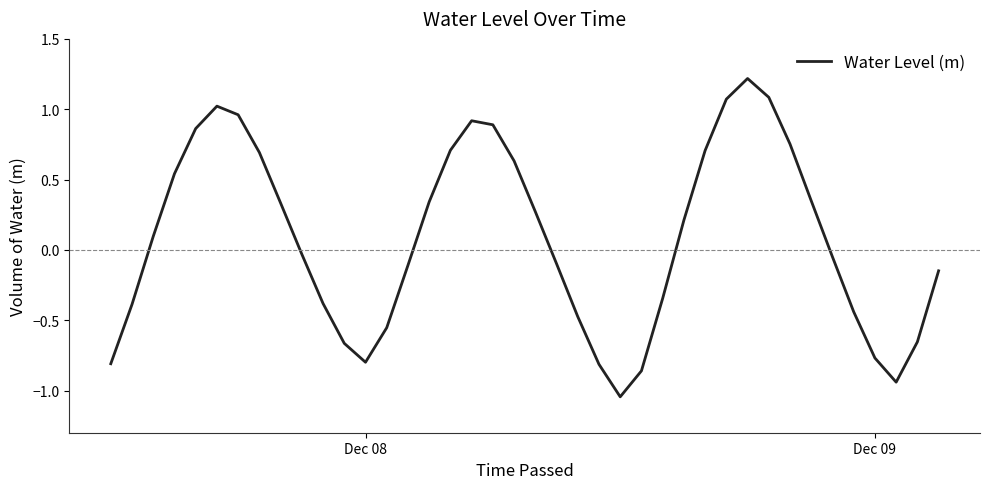

True or false: there are more than 1 points higher than both neighbors.

True